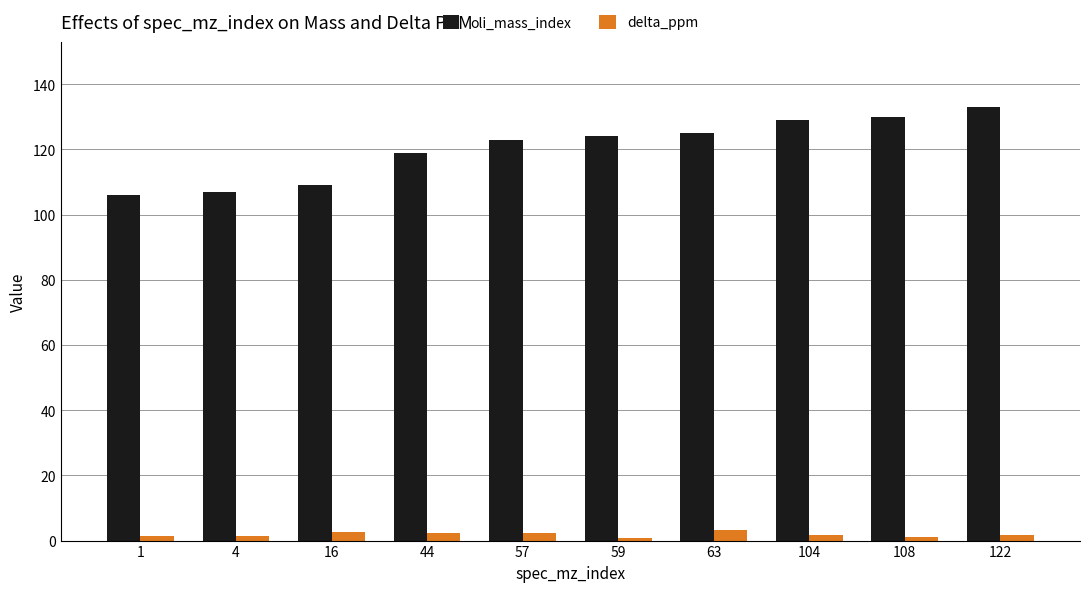

At how many categories does at least one series exceed 100?

10